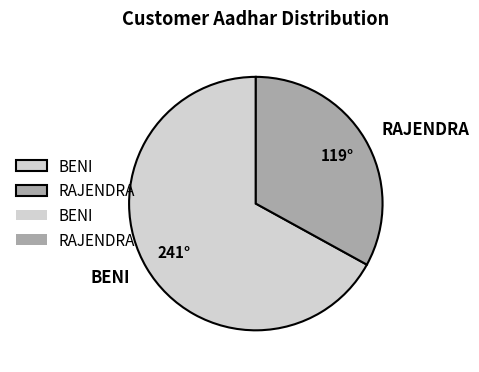

Combined, do RAJENDRA and BENI account for over 50%?

Yes